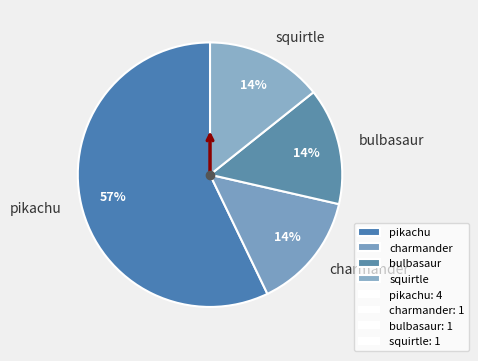

Which slice is the largest?

pikachu